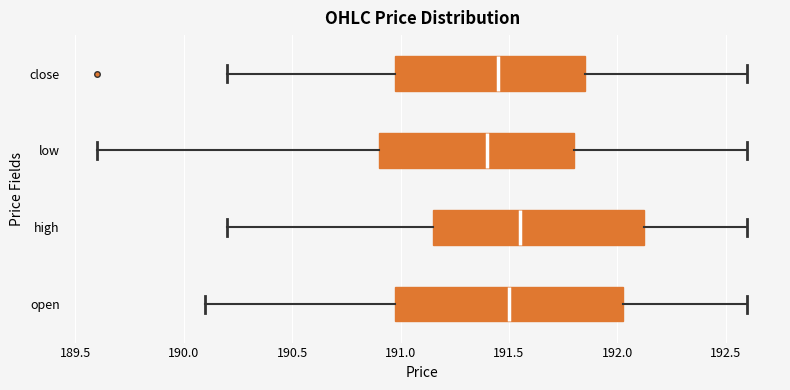

Which box is the widest, from its left edge to its right edge?

open